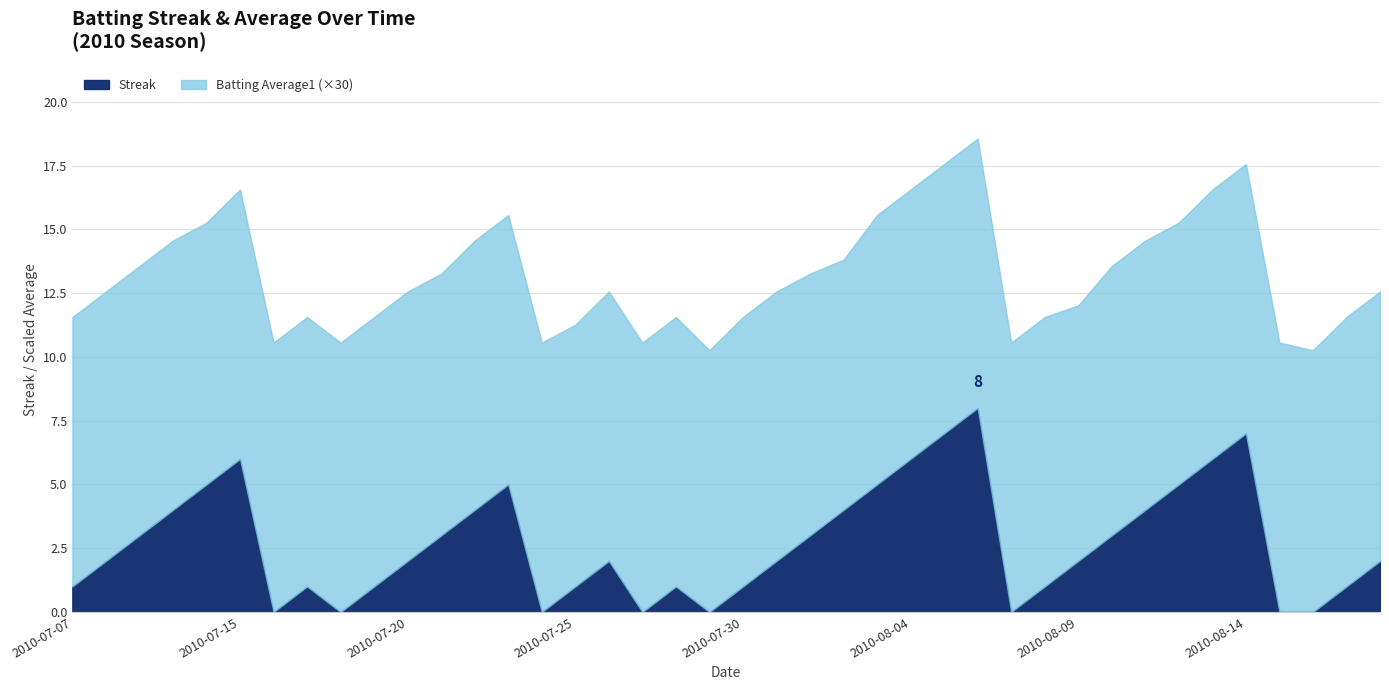

Is it true that Streak equals 2.0 at 2010-08-09?

True